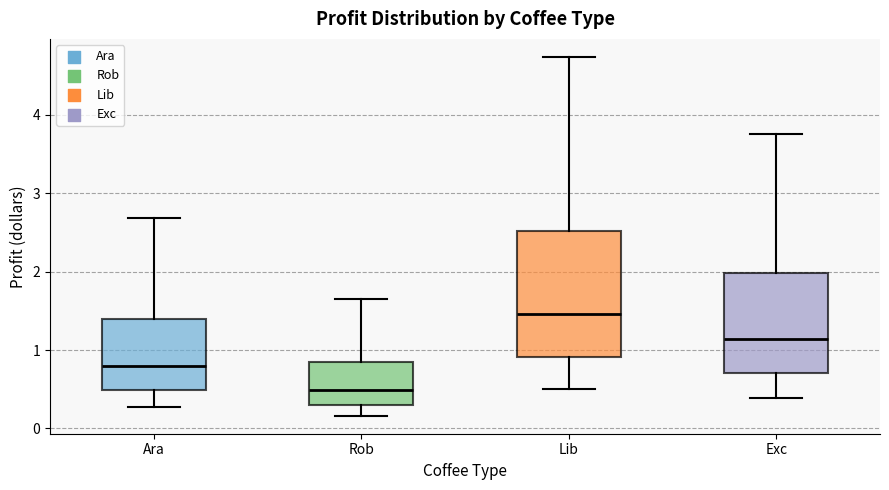

Where is the lower edge of the box for Lib on the y-axis? The values are not printed on the chart, so give them approximately, as read against the axis.

0.9